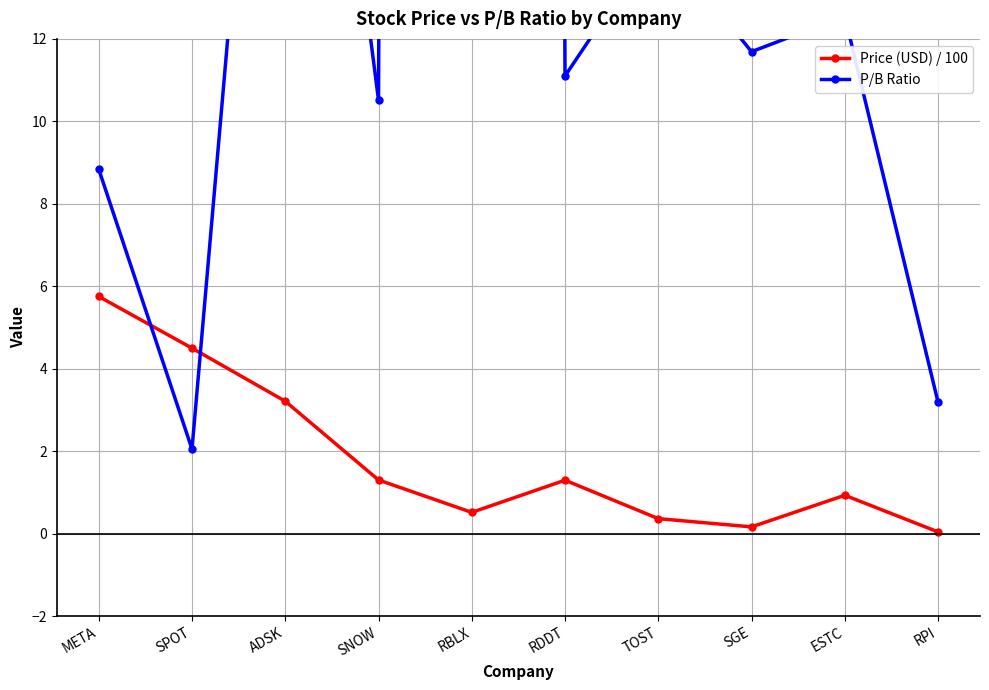

What is the label of the 10th point from the left?

RPI